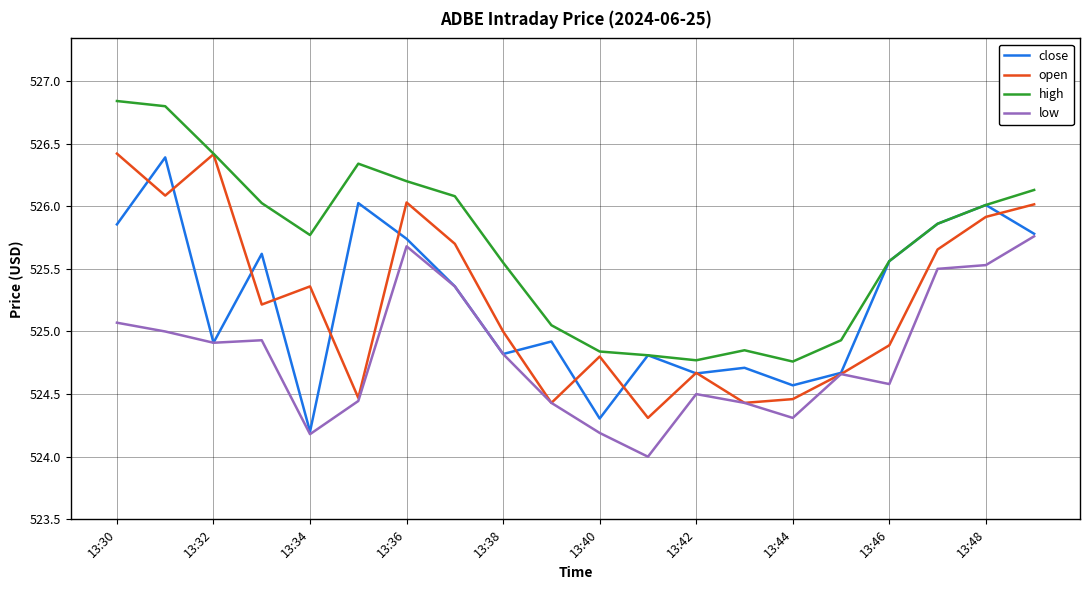

What are all the series names shown in the legend?

close, open, high, low